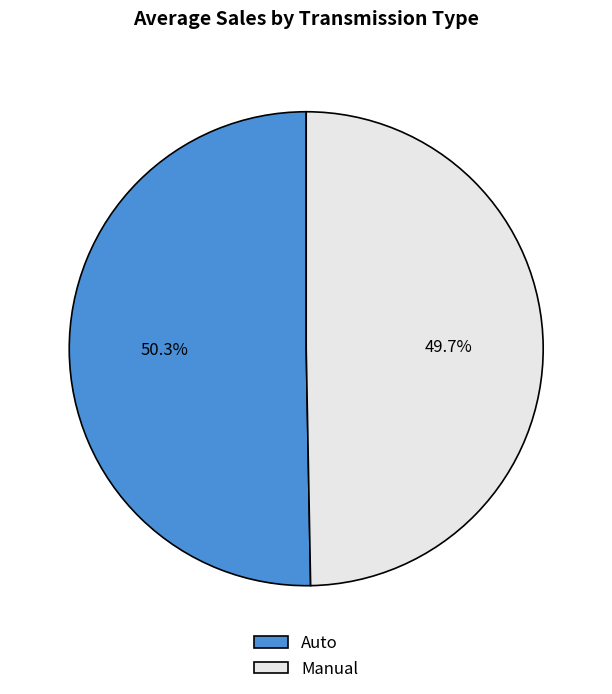

Rank the categories by value from highest to lowest.

Auto, Manual